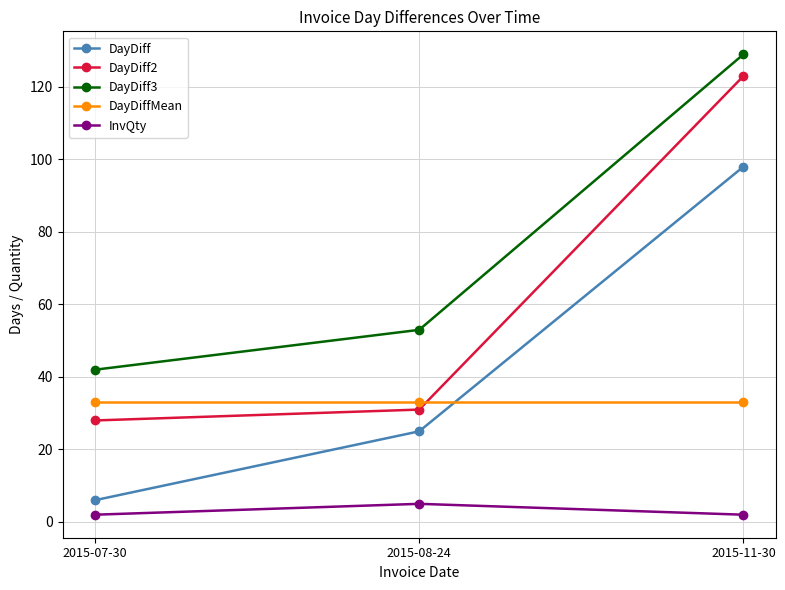

Between 2015-07-30 and 2015-08-24, which series saw the biggest shift?

DayDiff